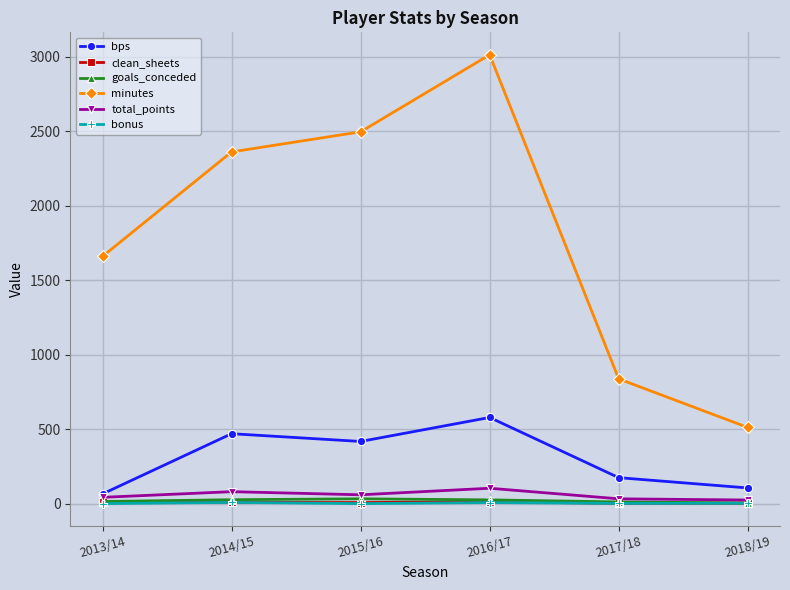

What is the difference between the minutes values at 2018/19 and 2016/17?

2501